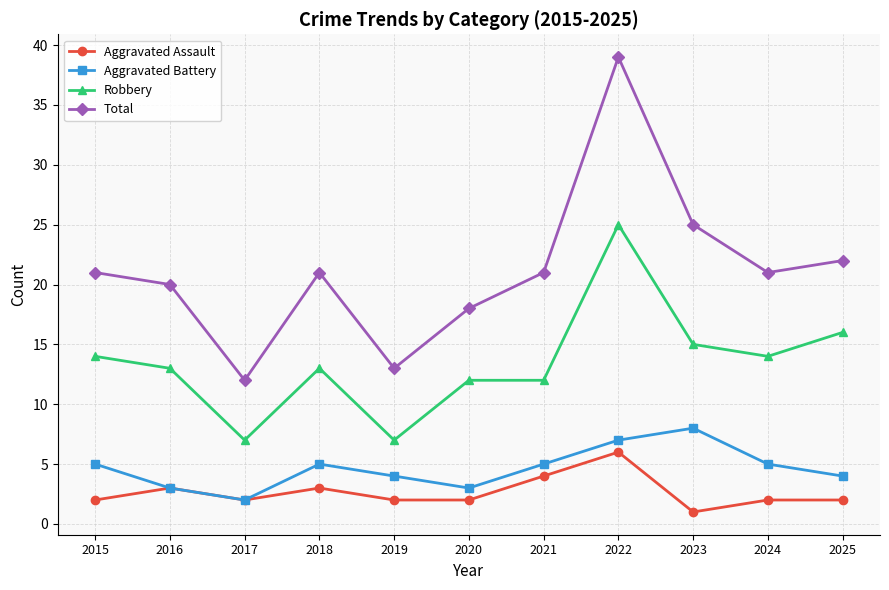

Reading left to right, transcribe all the data shown in this chart.

Aggravated Assault: 2	3	2	3	2	2	4	6	1	2	2
Aggravated Battery: 5	3	2	5	4	3	5	7	8	5	4
Robbery: 14	13	7	13	7	12	12	25	15	14	16
Total: 21	20	12	21	13	18	21	39	25	21	22